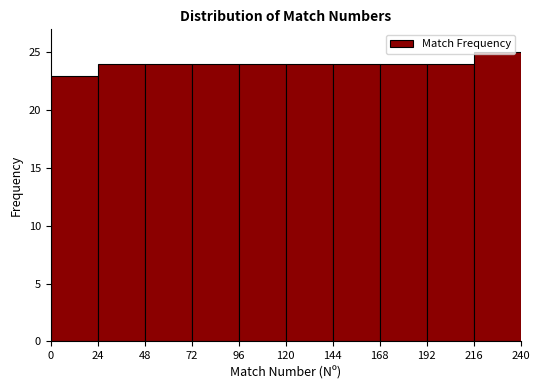

Reading left to right, transcribe this chart: for each bar, give the range it covers on the x-axis and its height. The values are not printed on the chart, so give them approximately, as read against the axis.

0 to 24: 23
24 to 48: 24
48 to 72: 24
72 to 96: 24
96 to 120: 24
120 to 144: 24
144 to 168: 24
168 to 192: 24
192 to 216: 24
216 to 240: 25